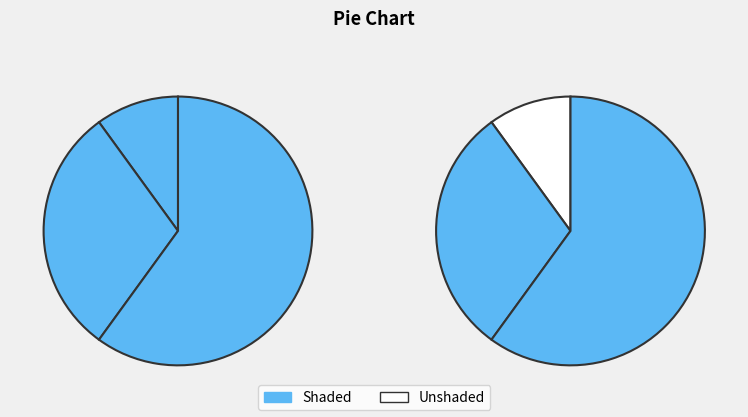

To the nearest percent, what is the difference between the largest and smallest slice percentages?

50%